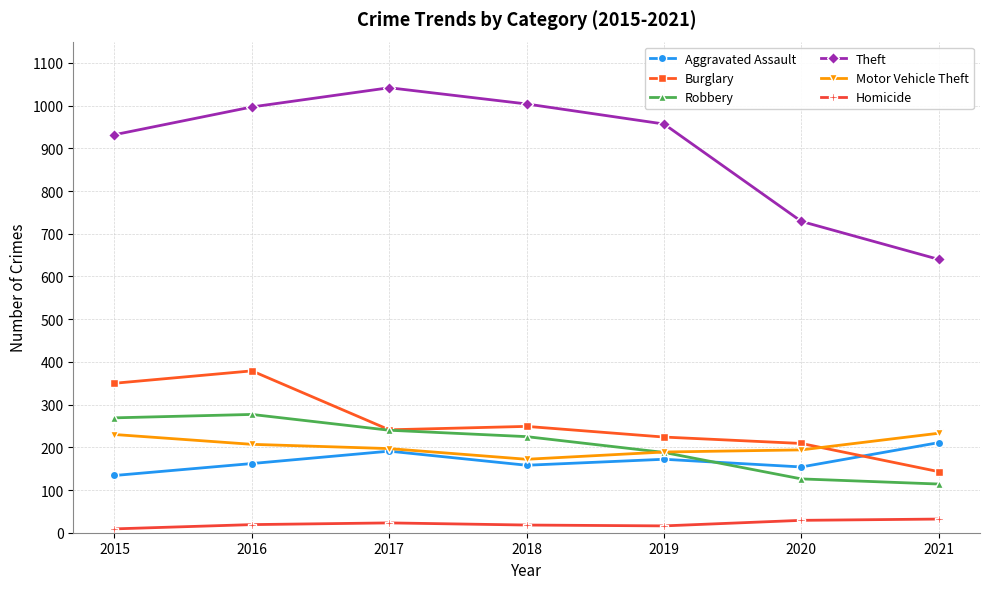

List the series in order of their peak value, lowest first.

Homicide, Aggravated Assault, Motor Vehicle Theft, Robbery, Burglary, Theft